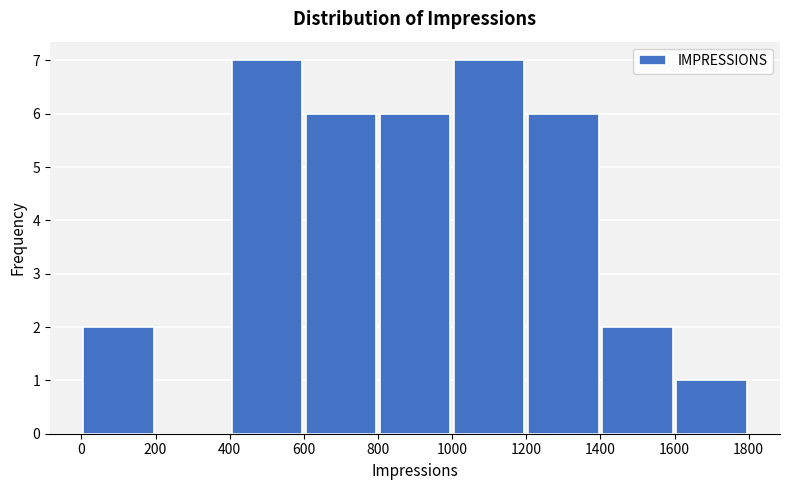

Reading left to right, transcribe this chart: for each bar, give the range it covers on the x-axis and its height. The values are not printed on the chart, so give them approximately, as read against the axis.

0 to 200: 2
200 to 400: 0
400 to 600: 7
600 to 800: 6
800 to 1000: 6
1000 to 1200: 7
1200 to 1400: 6
1400 to 1600: 2
1600 to 1800: 1